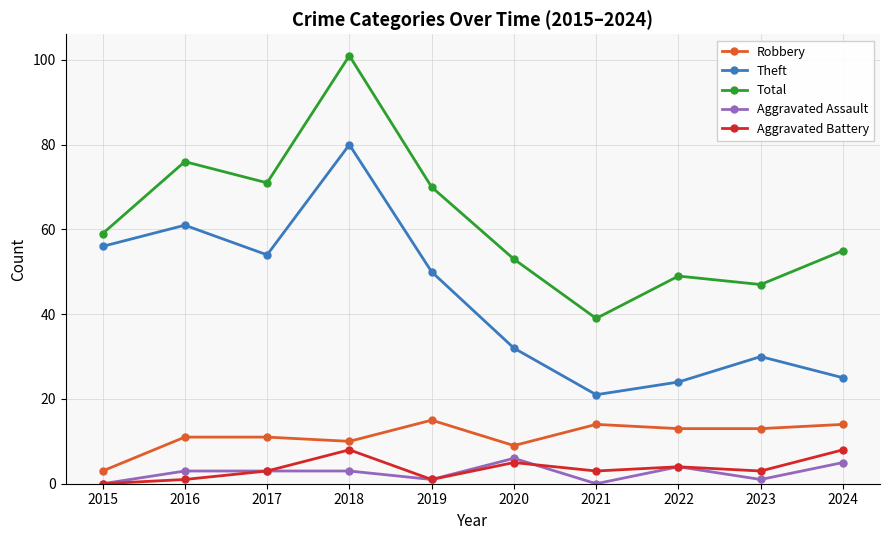

Reading right to left, transcribe all the data shown in this chart.

Robbery: 14	13	13	14	9	15	10	11	11	3
Theft: 25	30	24	21	32	50	80	54	61	56
Total: 55	47	49	39	53	70	101	71	76	59
Aggravated Assault: 5	1	4	0	6	1	3	3	3	0
Aggravated Battery: 8	3	4	3	5	1	8	3	1	0